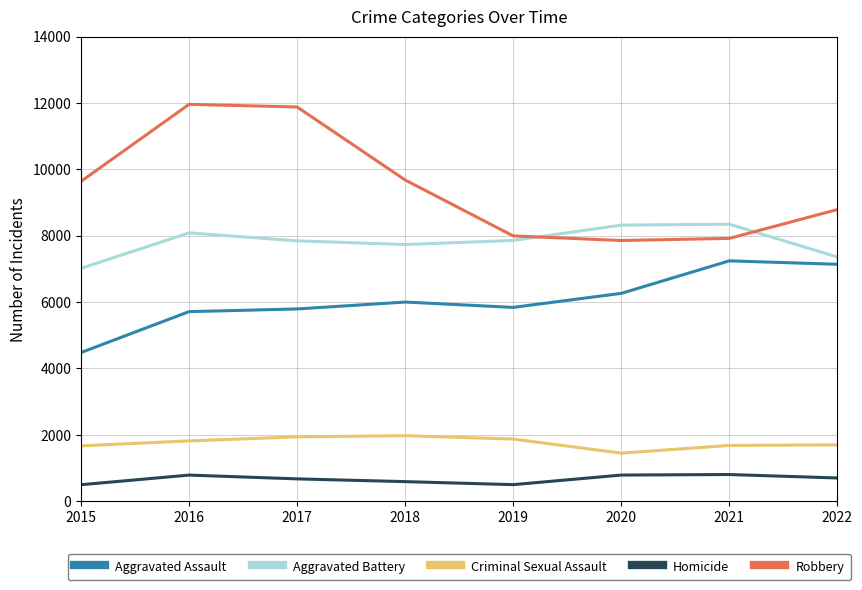

What is the total value across all series at 2019?

24062